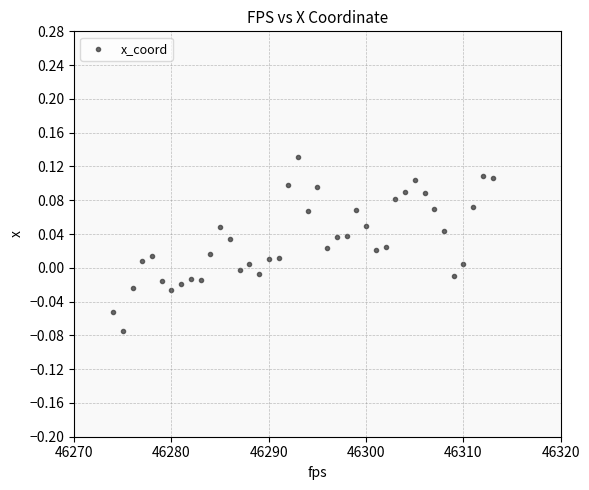

What is the range of X values (max minus min)?

39.0